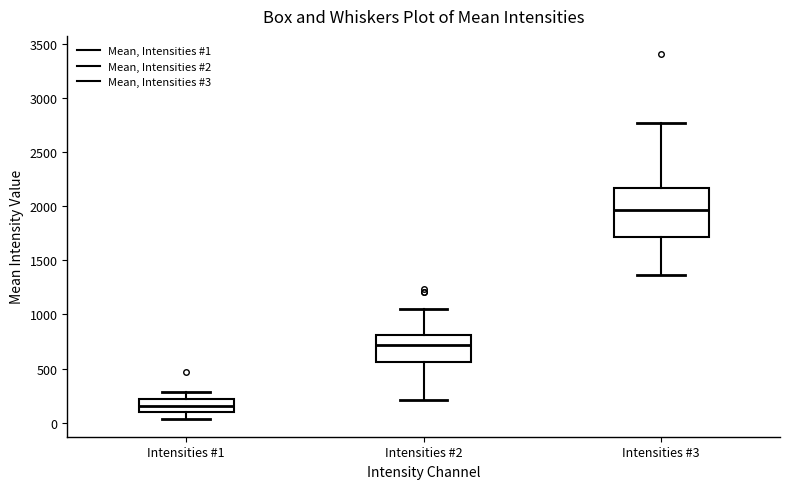

Reading left to right, read every box against the y-axis: the position of its median line, the range the box covers, and the ends of its whiskers. The values are not printed on the chart, so give them approximately, as read against the axis.

Intensities #1: median 150, box 100 to 200, whiskers 50 to 300
Intensities #2: median 700, box 550 to 800, whiskers 200 to 1050
Intensities #3: median 1950, box 1700 to 2150, whiskers 1350 to 2750